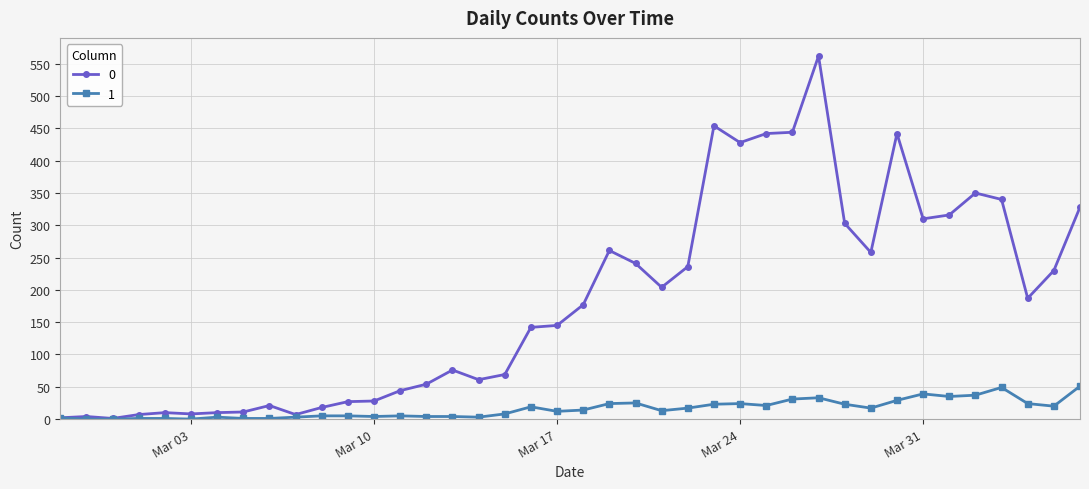

True or false: 0 has more than 2 interior local peaks.

True